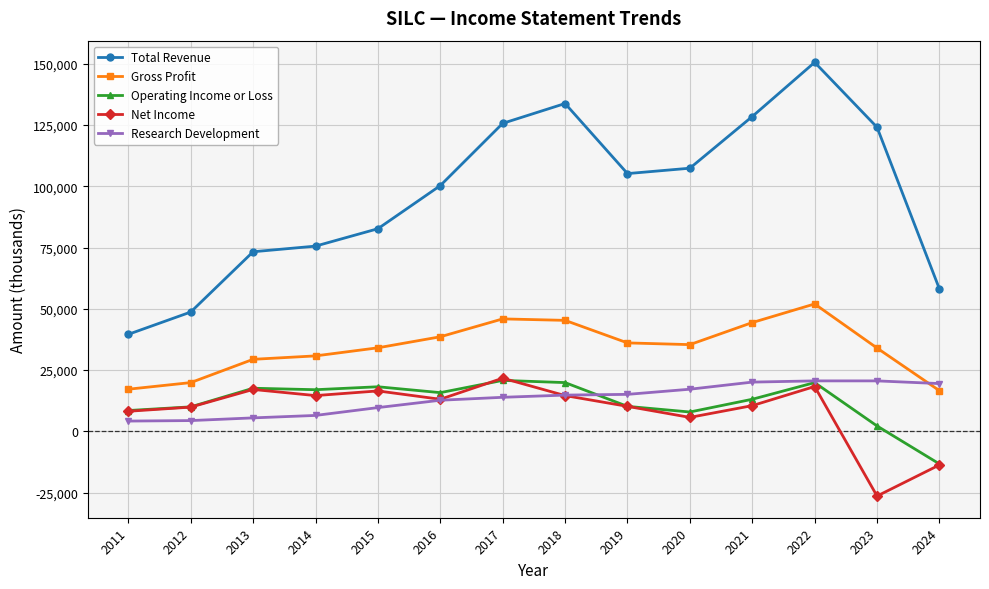

True or false: Gross Profit and Net Income cross at least once.

False